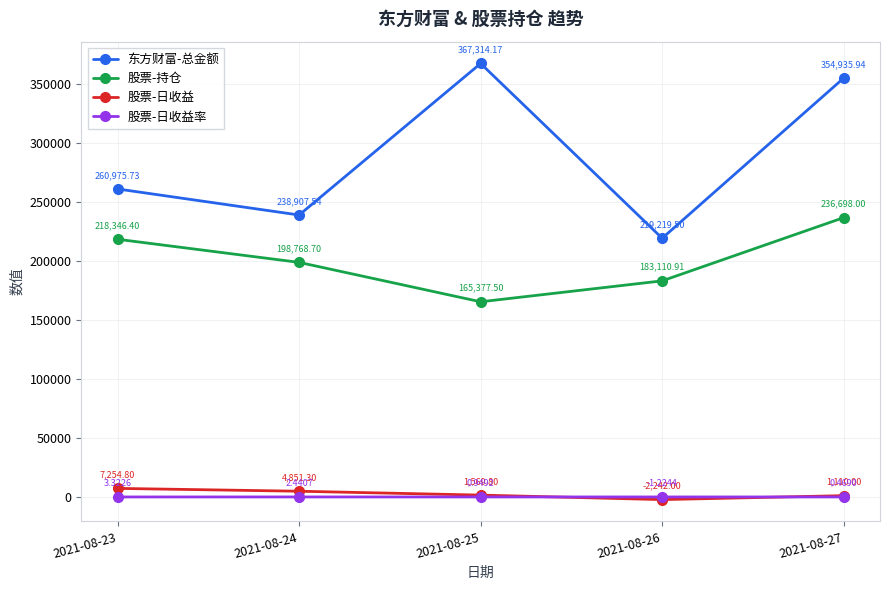

What is the difference between the highest and lowest values at 2021-08-27?

354935.5